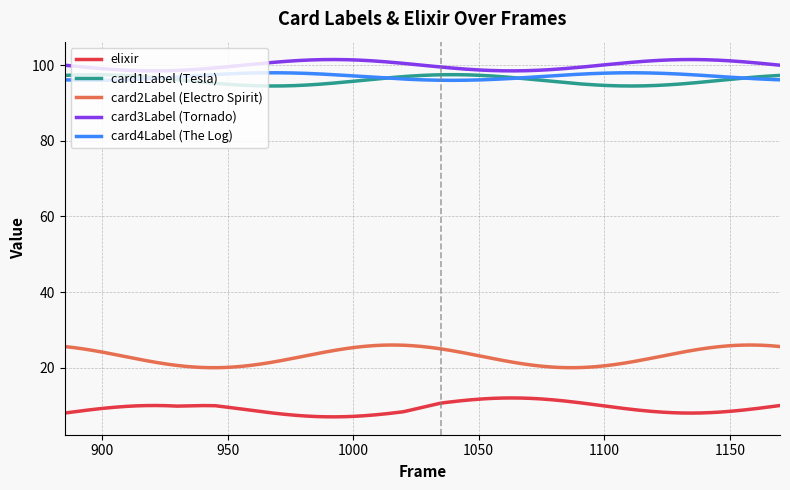

What is the smallest value displayed?

7.0